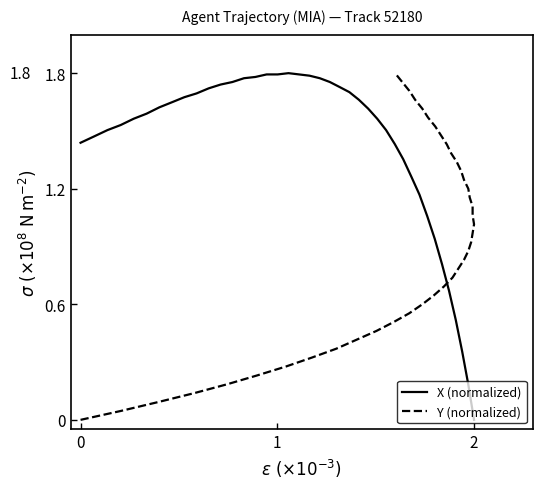

Rank the series by their maximum value, from highest to lowest.

X (normalized), Y (normalized)